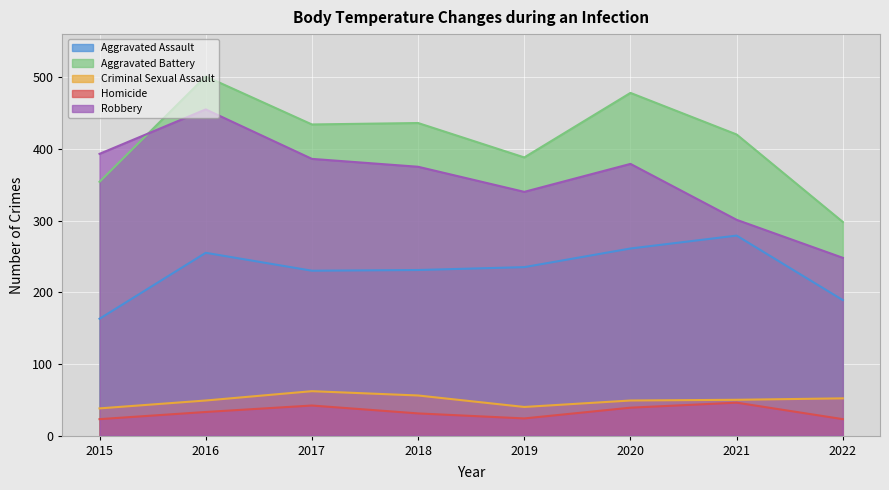

List the labels in order of Aggravated Assault value, largest first.

2021, 2020, 2016, 2019, 2018, 2017, 2022, 2015